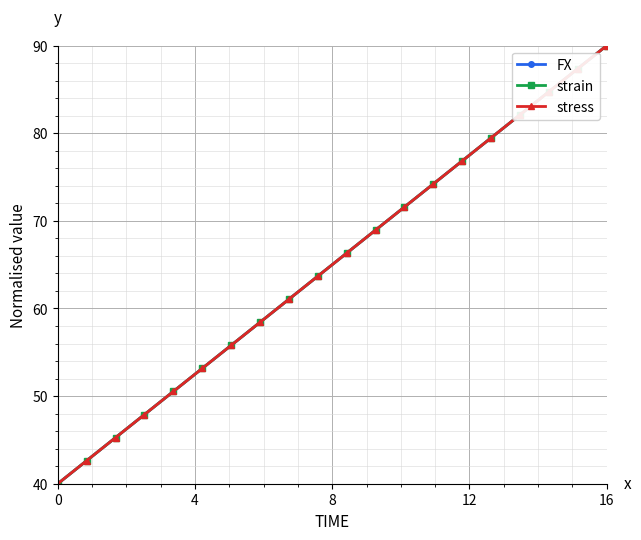

What is the difference between the maximum and minimum values in the FX series?

50.0